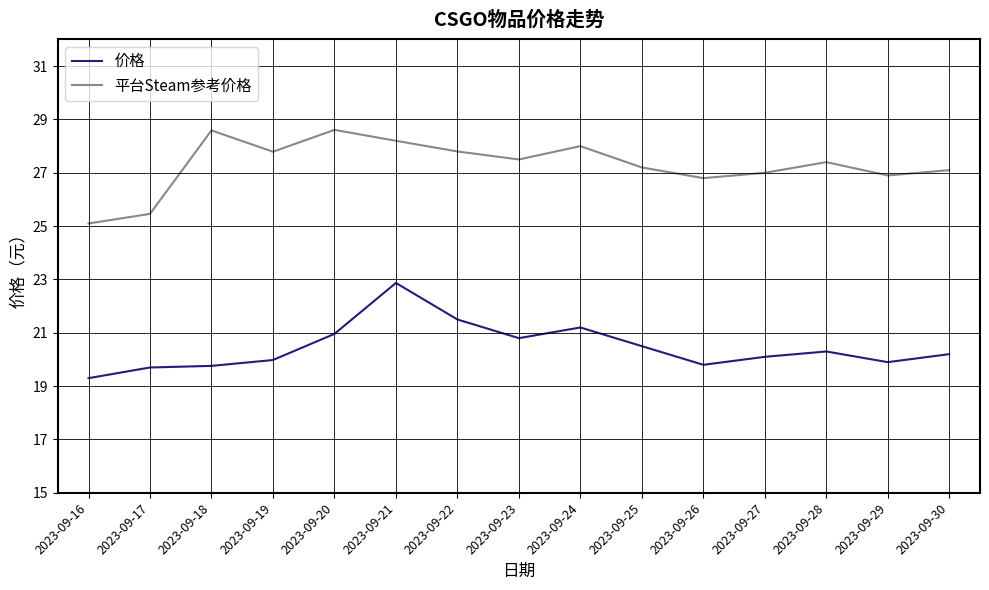

List the series in order of their overall mean, highest first.

平台Steam参考价格, 价格